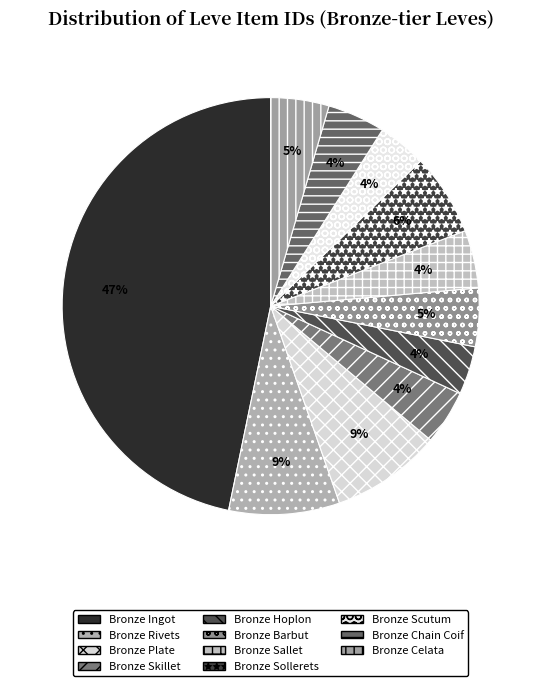

Is there a majority slice in this chart?

No